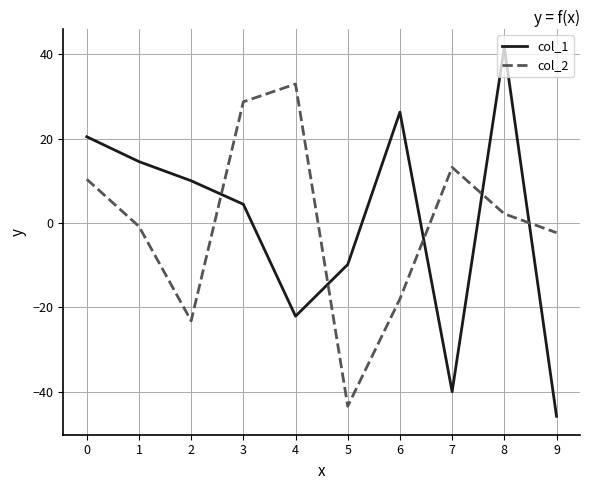

In col_2, how many points are higher than both neighbors (excluding endpoints)?

2